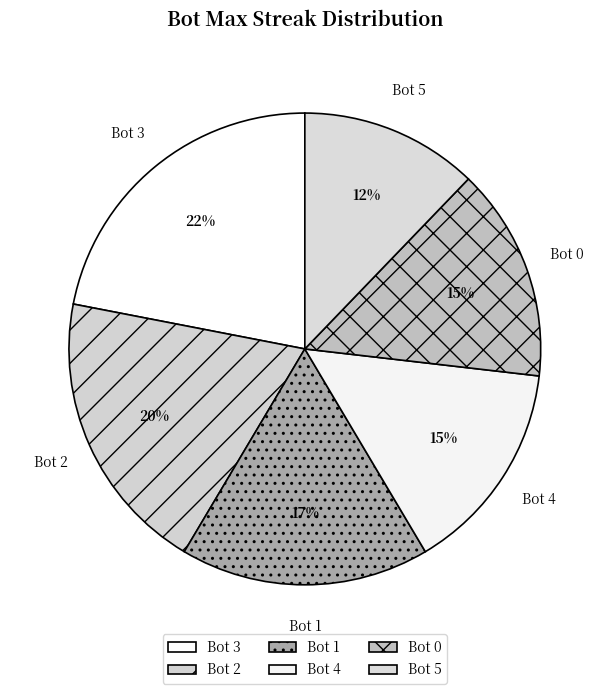

Is the sum of Bot 2 and Bot 4 greater than half?

No